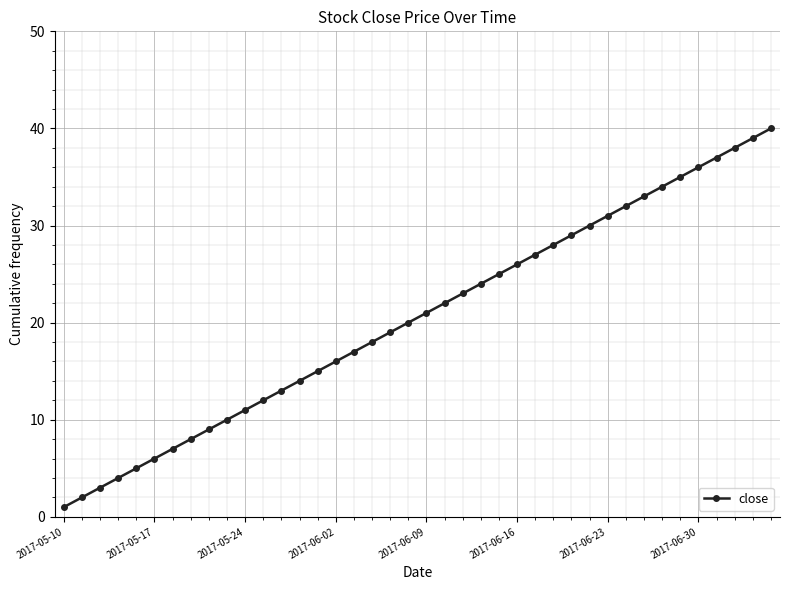

What is the difference between the second highest and second lowest values?

37